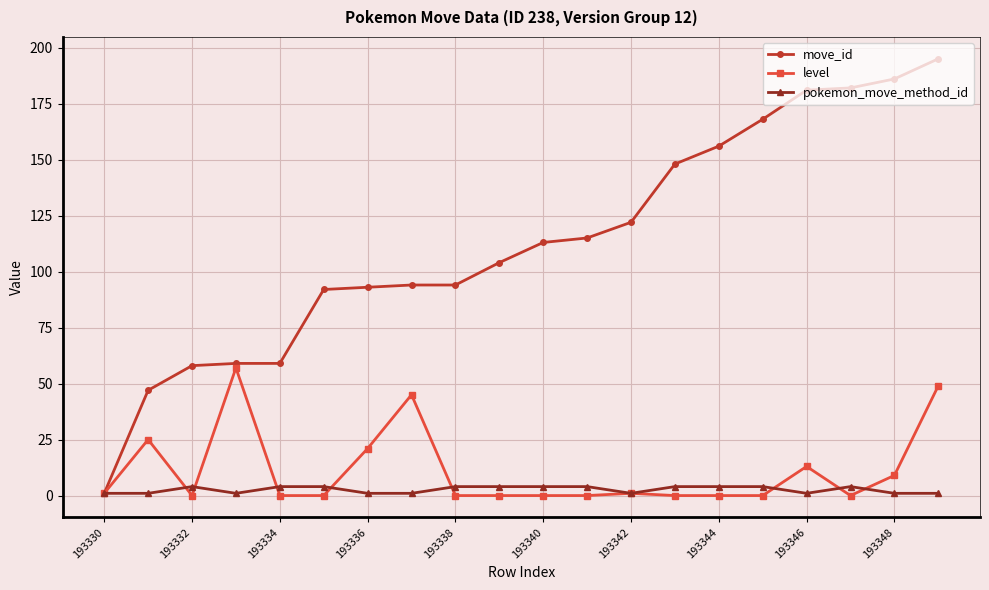

Which series has the widest spread of values?

move_id